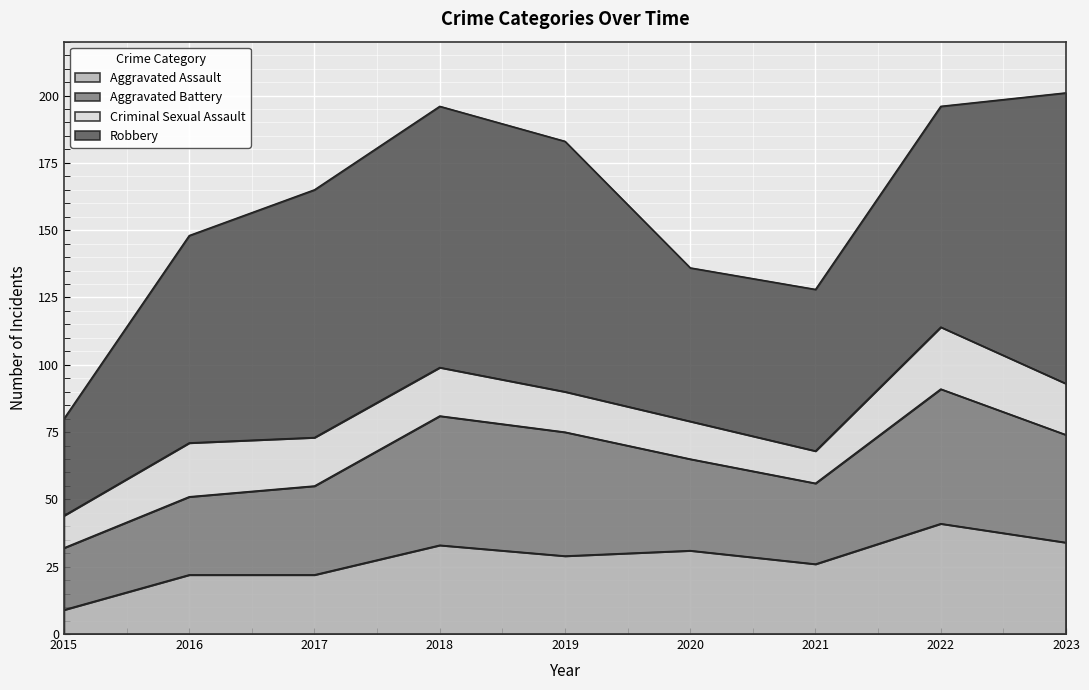

Reading right to left, extract all data points from this chart.

Aggravated Assault: 2023=34	2022=41	2021=26	2020=31	2019=29	2018=33	2017=22	2016=22	2015=9
Aggravated Battery: 2023=40	2022=50	2021=30	2020=34	2019=46	2018=48	2017=33	2016=29	2015=23
Criminal Sexual Assault: 2023=19	2022=23	2021=12	2020=14	2019=15	2018=18	2017=18	2016=20	2015=12
Robbery: 2023=108	2022=82	2021=60	2020=57	2019=93	2018=97	2017=92	2016=77	2015=36